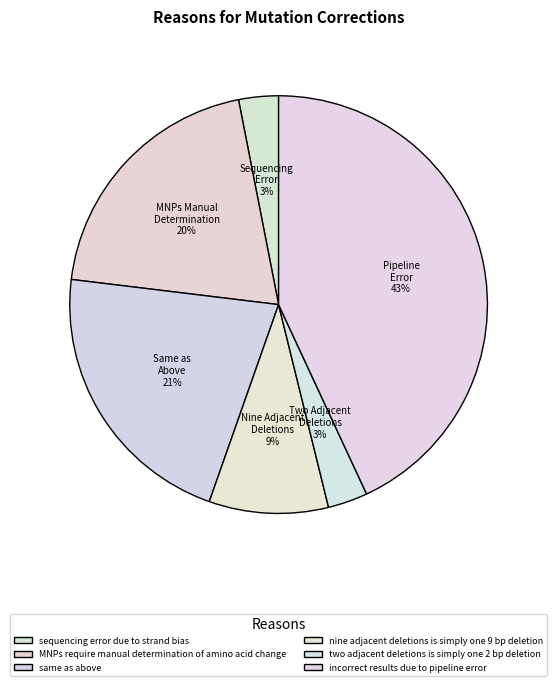

To the nearest percent, what portion does nine adjacent deletions is simply one 9 bp deletion represent?

9%